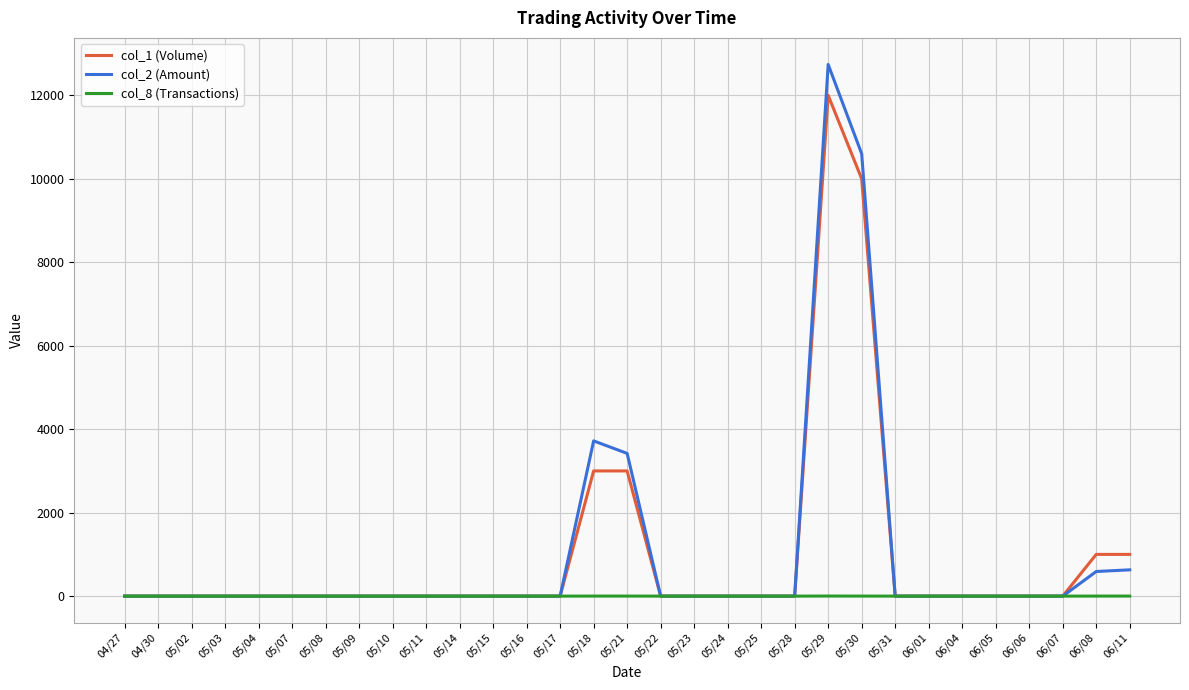

At which category is the sum across all series the highest?

05/29